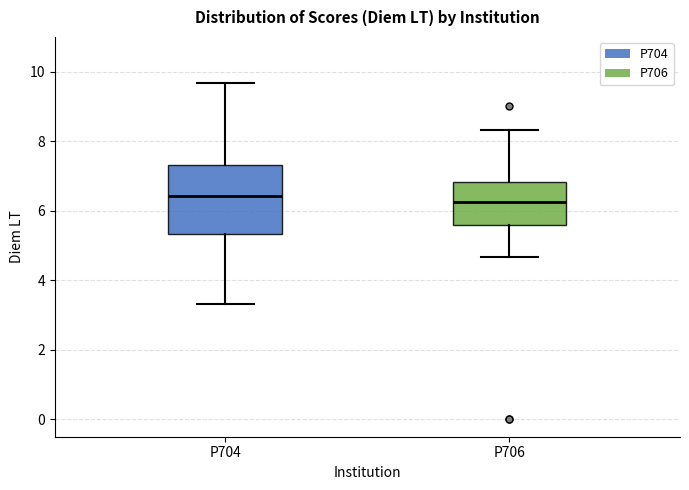

Where does the median line of the box for P704 sit on the y-axis? The values are not printed on the chart, so give them approximately, as read against the axis.

6.4